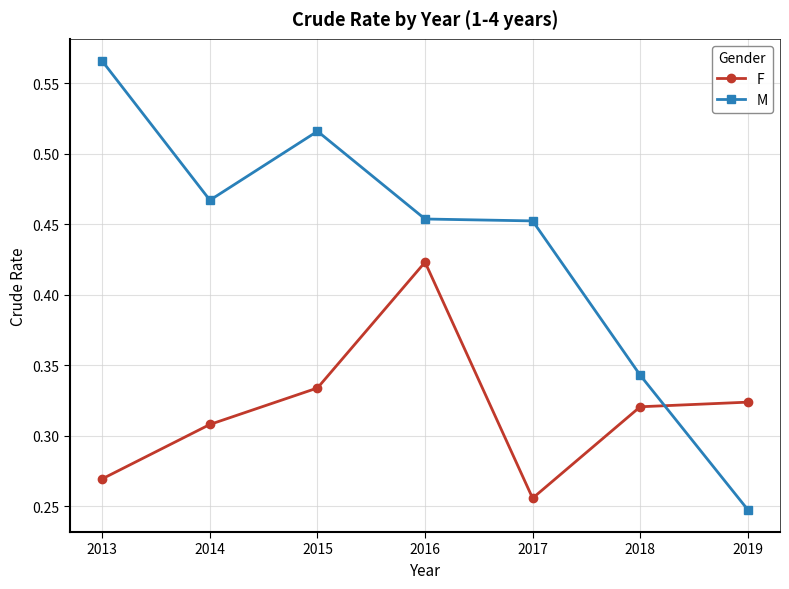

At which category does M reach its first local peak?

2015